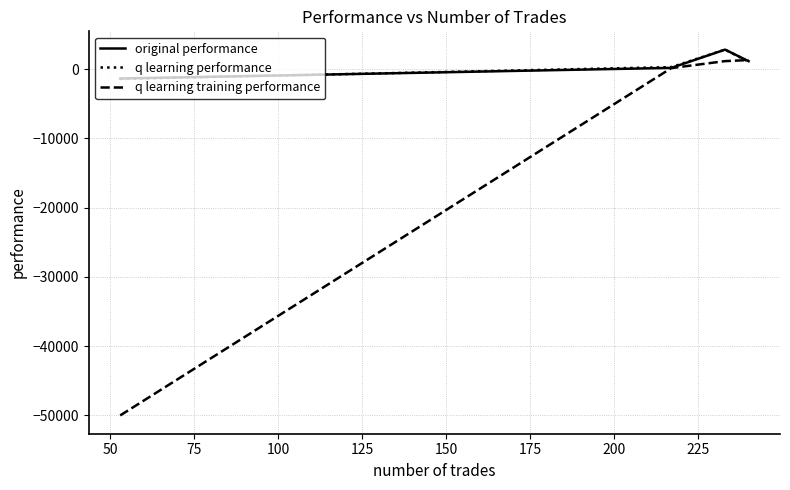

Which series has the widest spread of values?

q learning training performance